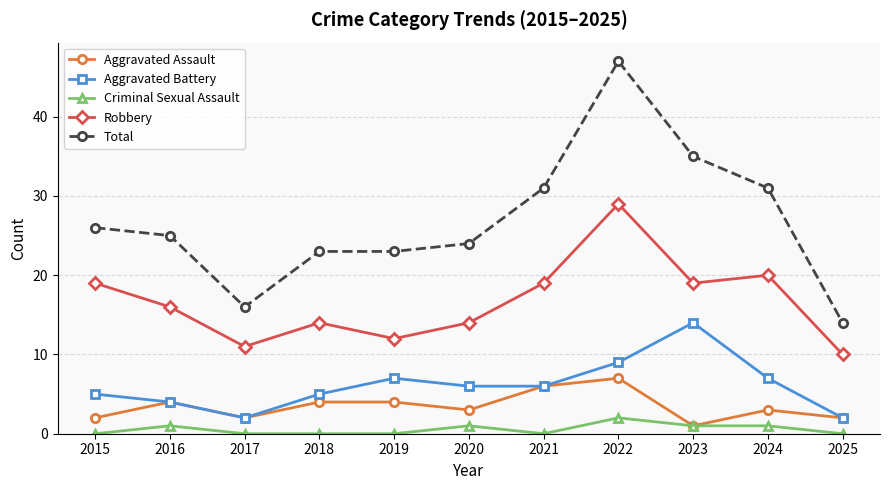

Does the chart display data point markers on the line(s)?

Yes